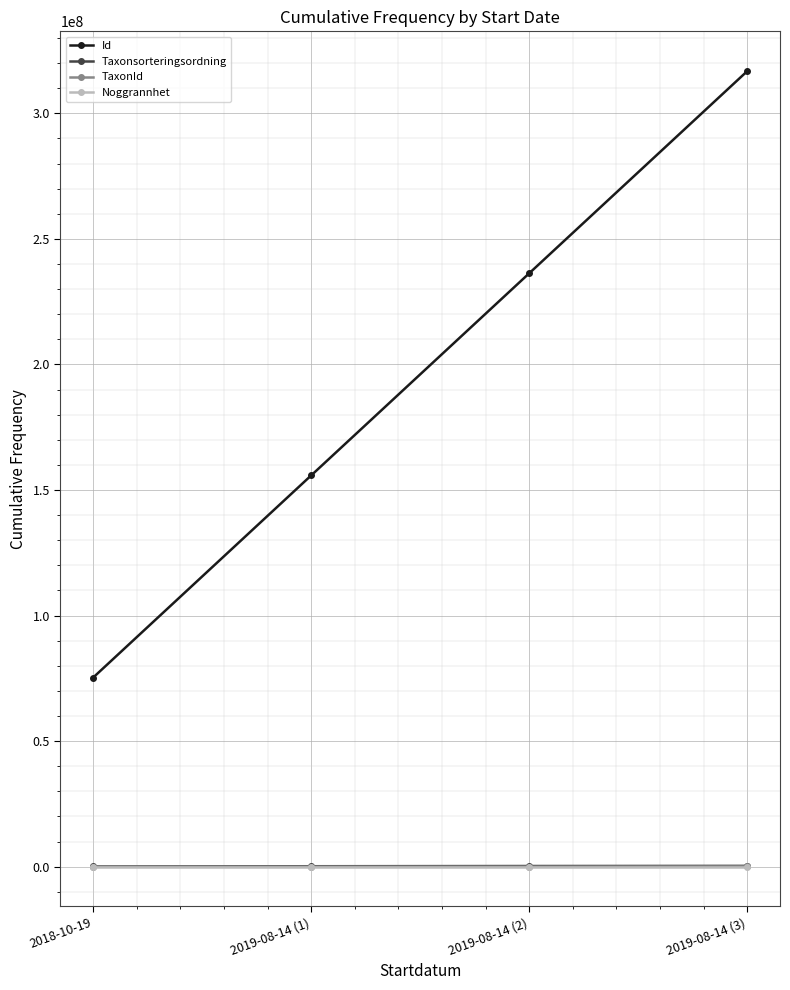

At which category is the sum across all series the highest?

2019-08-14 (3)